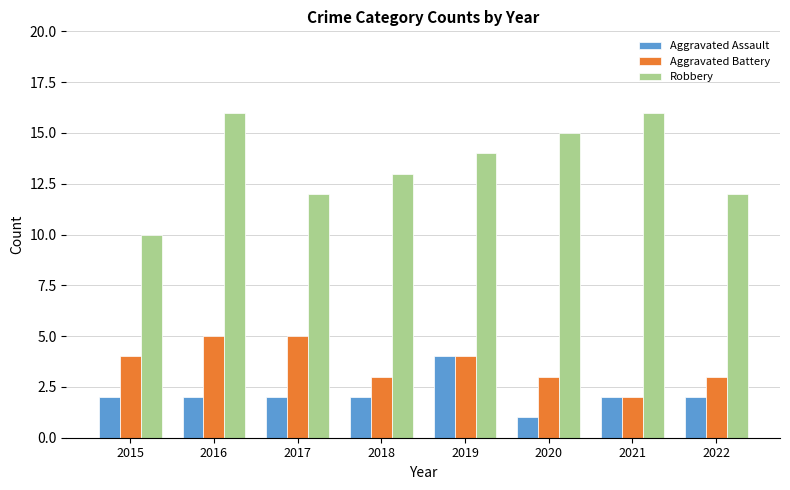

True or false: Aggravated Battery has a value of 5 at 2018.

False